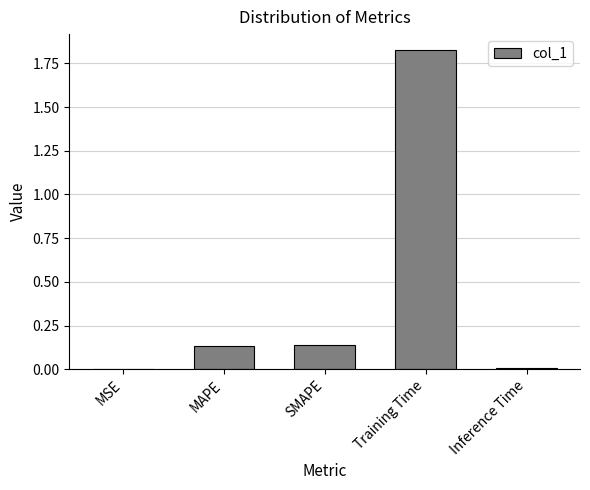

What is the sum of all values?

2.1